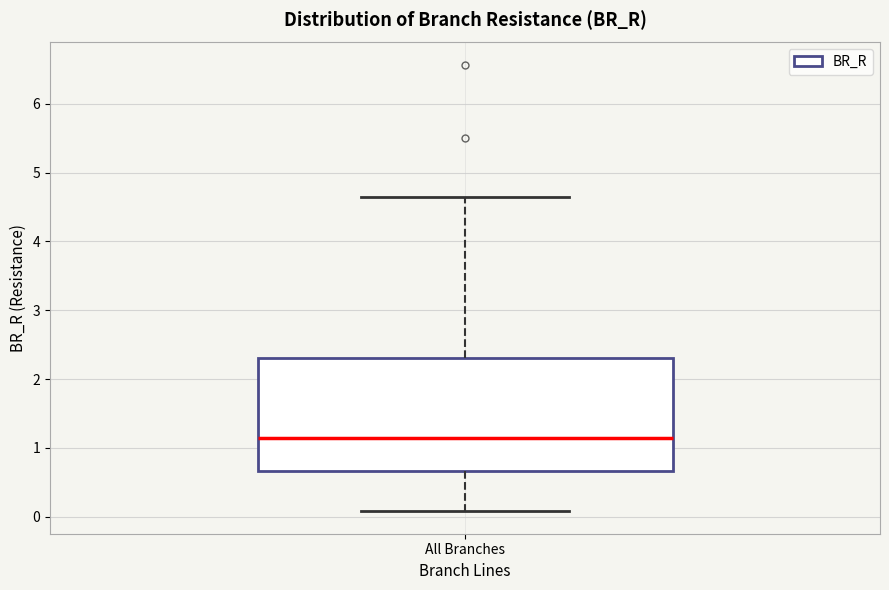

Transcribe this box plot: give where the median line is, the range the box spans, and where the two whiskers end, as read against the y-axis. The values are not printed on the chart, so give them approximately, as read against the axis.

median 1.1, box 0.7 to 2.3, whiskers 0.1 to 4.7